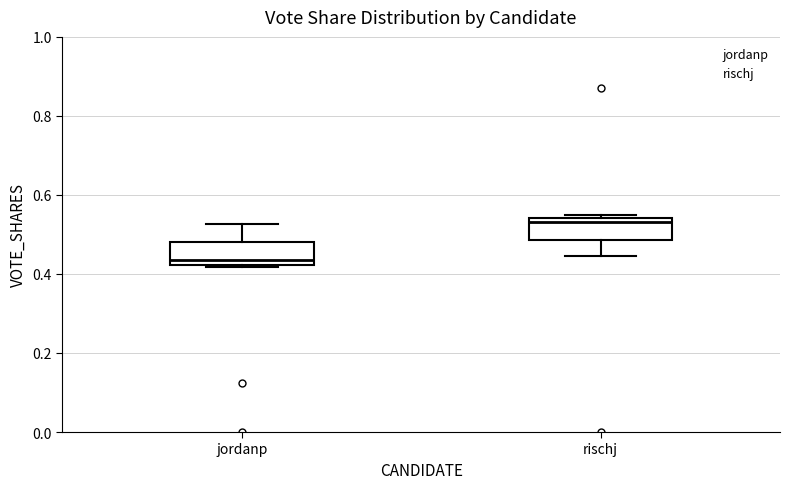

Which box has the lowest median line?

jordanp